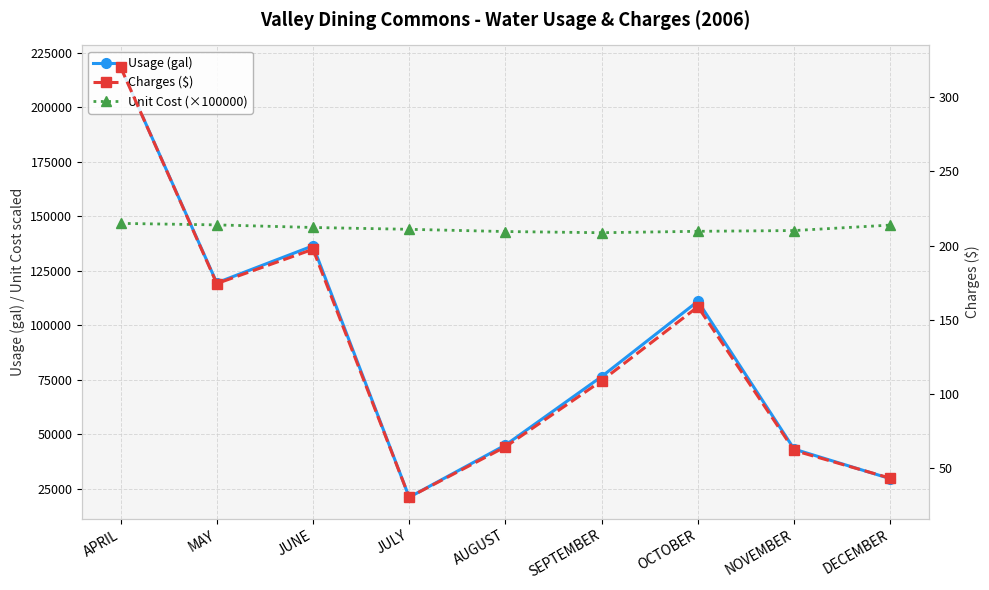

Where does the Charges ($) series first go above 108?

APRIL